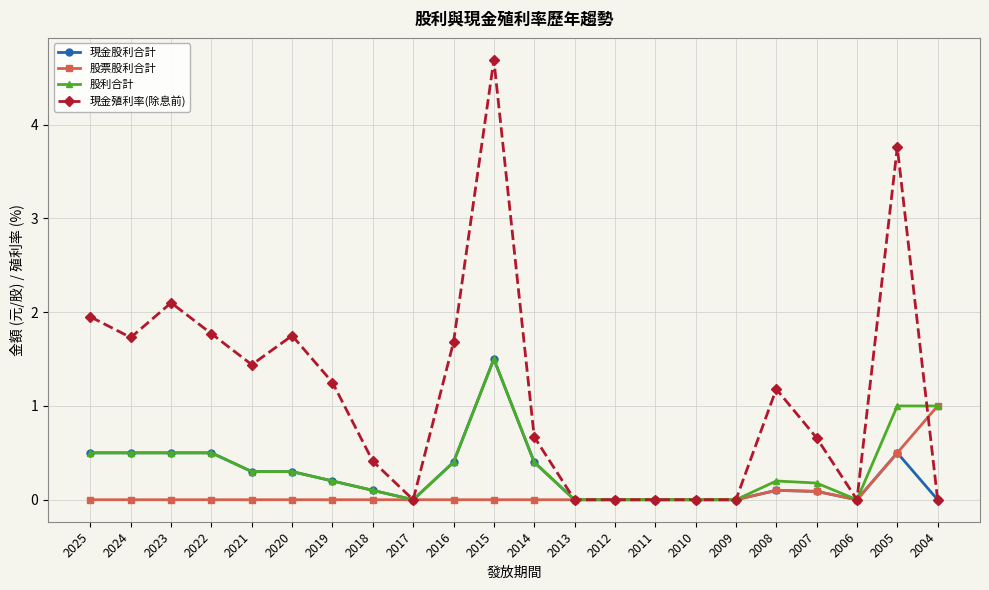

What is the total value across all series at 2008?

1.6